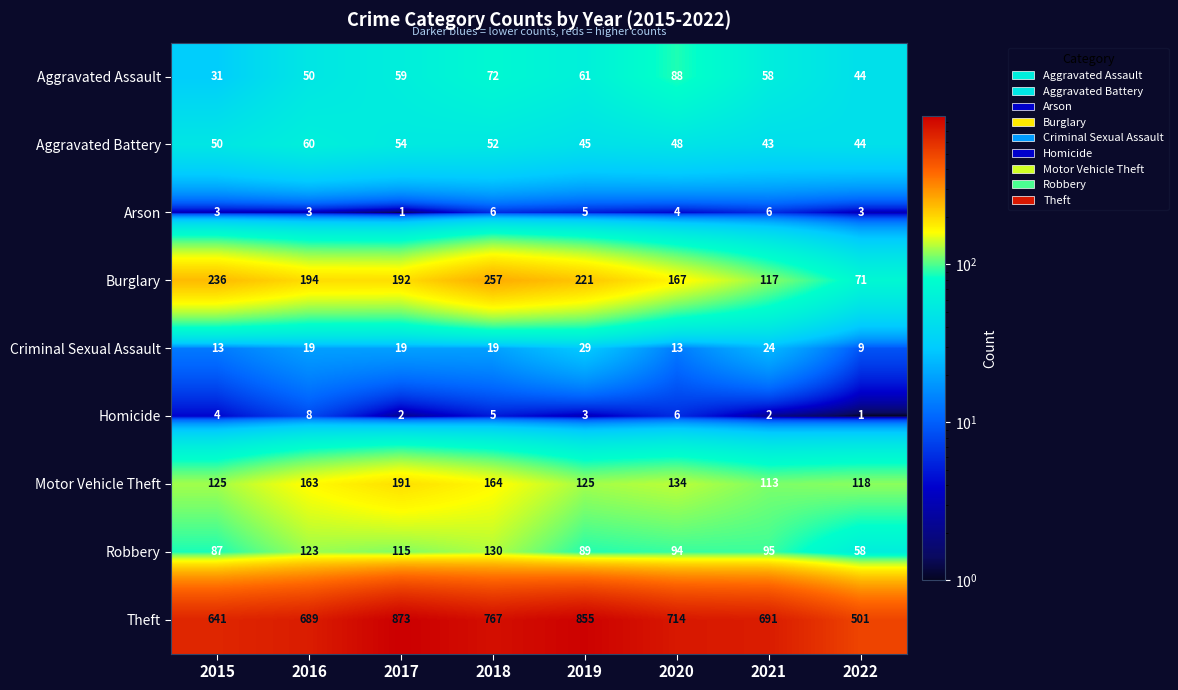

True or false: Aggravated Battery has a value of 43 at 2021.

True